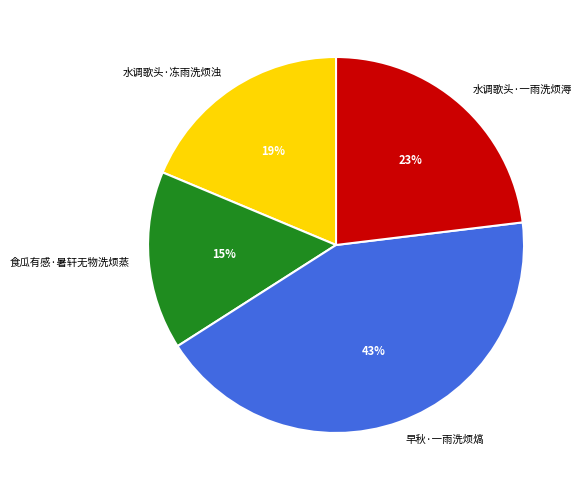

Do 水调歌头·一雨洗烦溽 and 水调歌头·冻雨洗烦浊 together represent more than half of the pie?

No